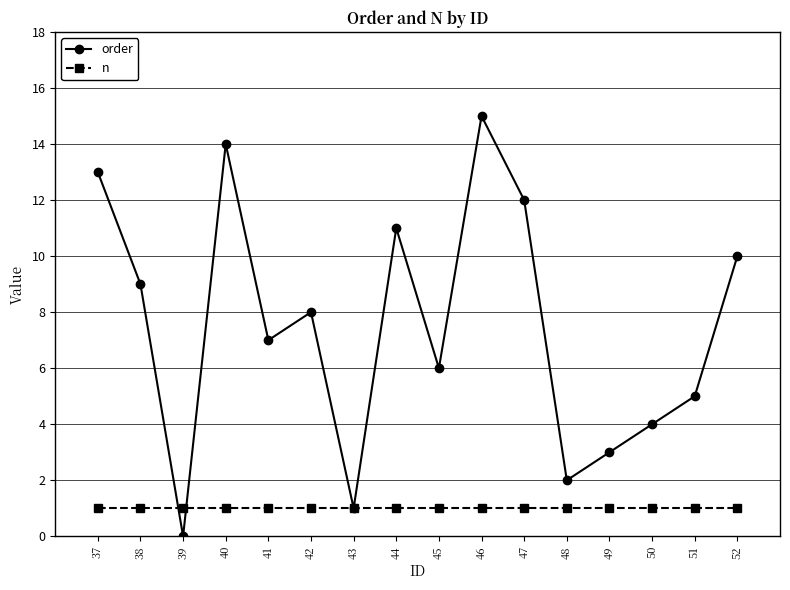

What is the difference between the order values at 42 and 40?

6